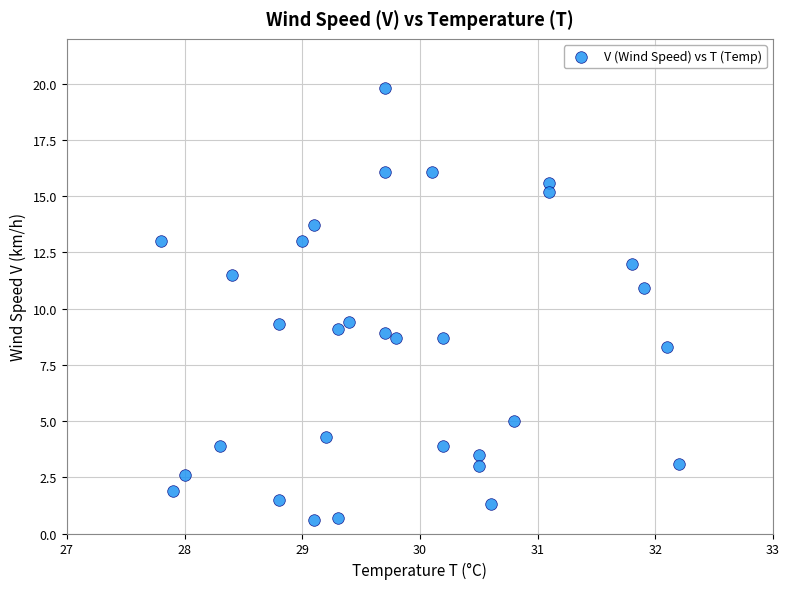

What is the range of X values (max minus min)?

4.4